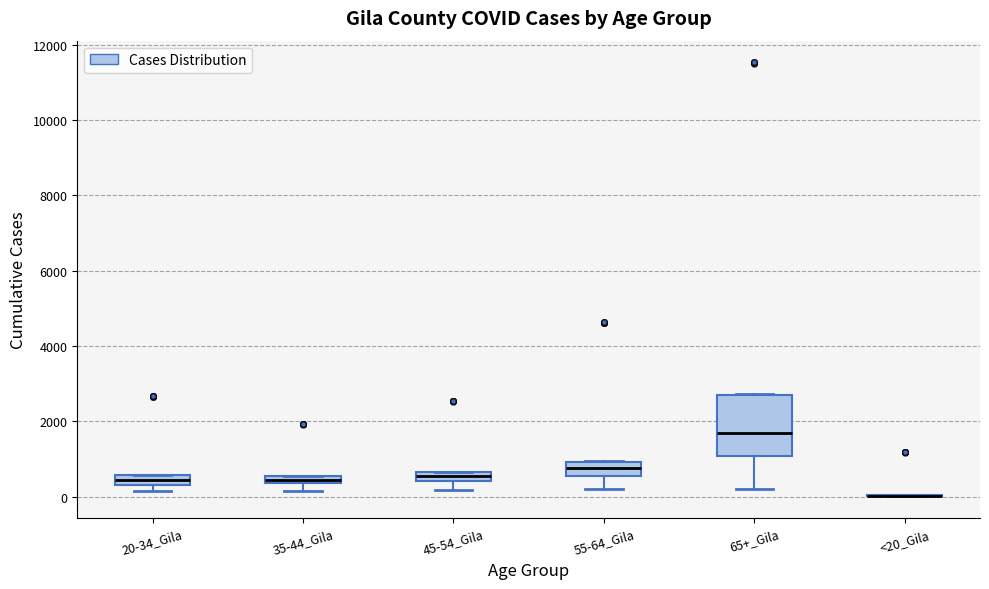

Where is the upper edge of the box for 55-64_Gila on the y-axis? The values are not printed on the chart, so give them approximately, as read against the axis.

1000